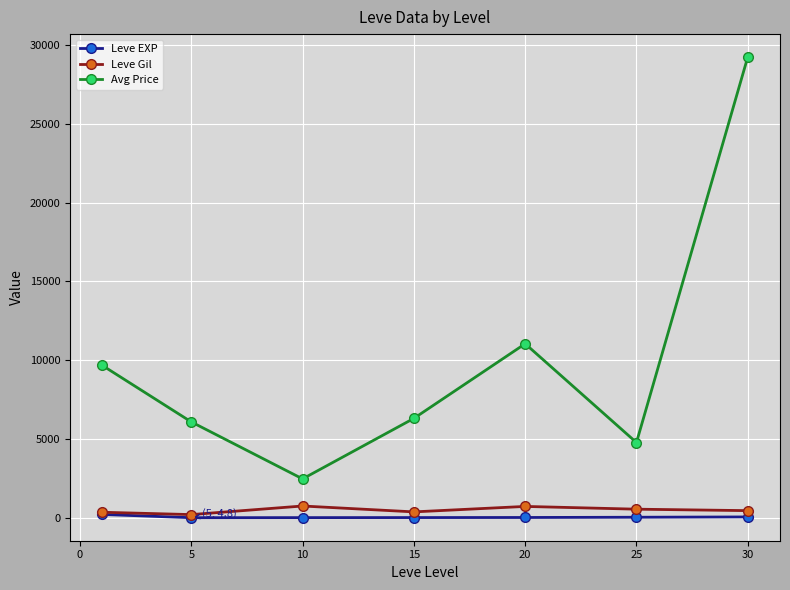

Which series has the widest spread of values?

Avg Price